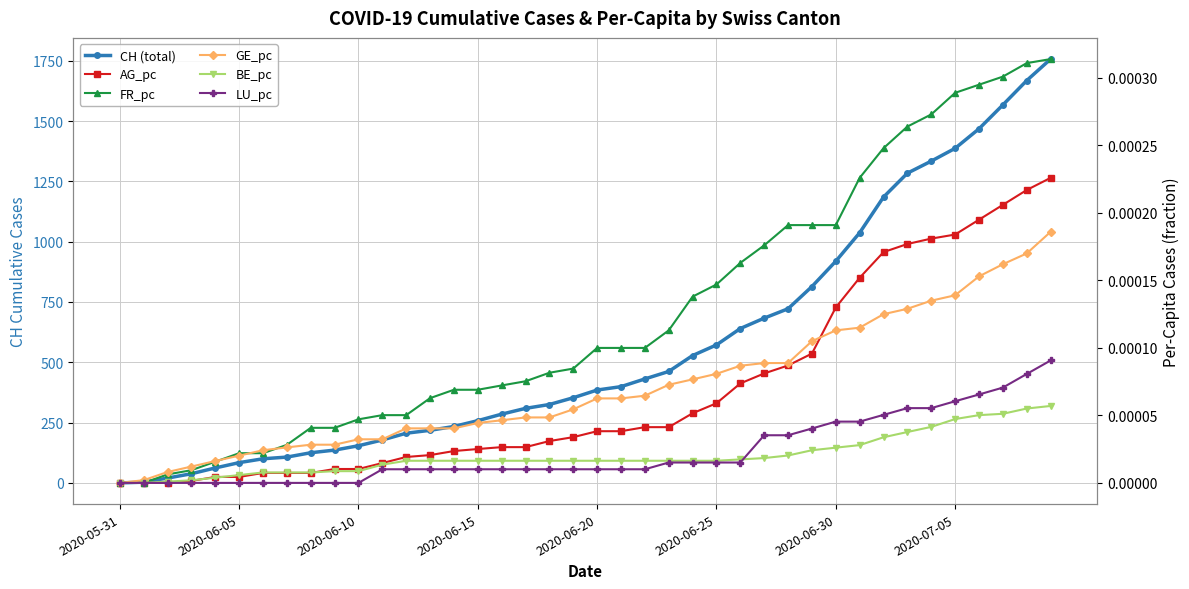

What is the label of the 25th point from the left?

24